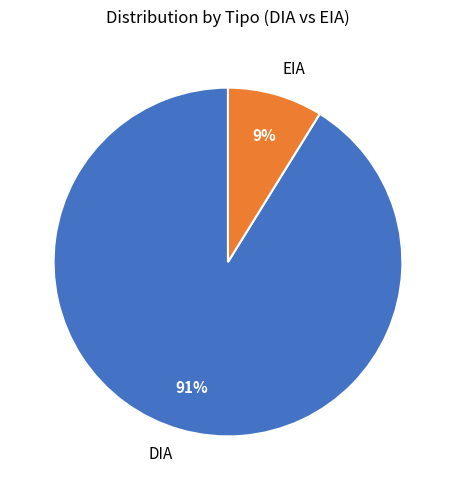

Count the number of slices in the pie.

2